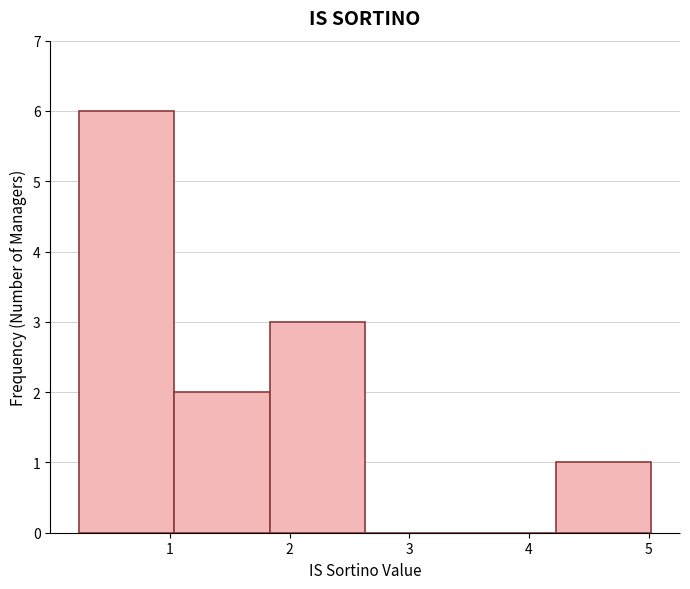

Reading left to right, list every bar in this chart as the range it spans on the x-axis followed by its height. Neither the bar edges nor the heights are printed on the chart, so give them approximately, as read against the axes.

0.2 to 1.0: 6
1.0 to 1.8: 2
1.8 to 2.6: 3
2.6 to 3.4: 0
3.4 to 4.2: 0
4.2 to 5.0: 1